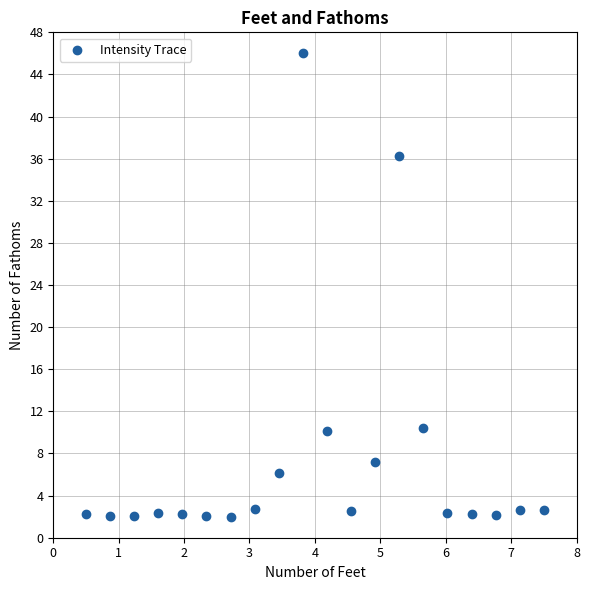

What is the range of Y values (max minus min)?

44.0